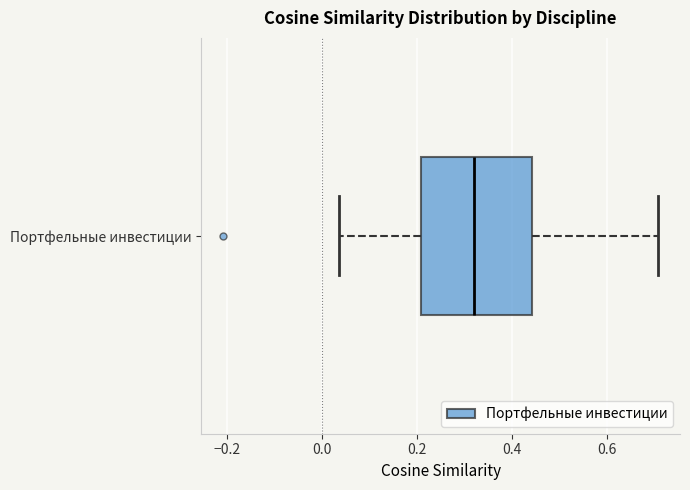

Read this box plot against the x-axis: the position of the median line, the range covered by the box, and the ends of both whiskers. The values are not printed on the chart, so give them approximately, as read against the axis.

median 0.32, box 0.20 to 0.44, whiskers 0.04 to 0.70